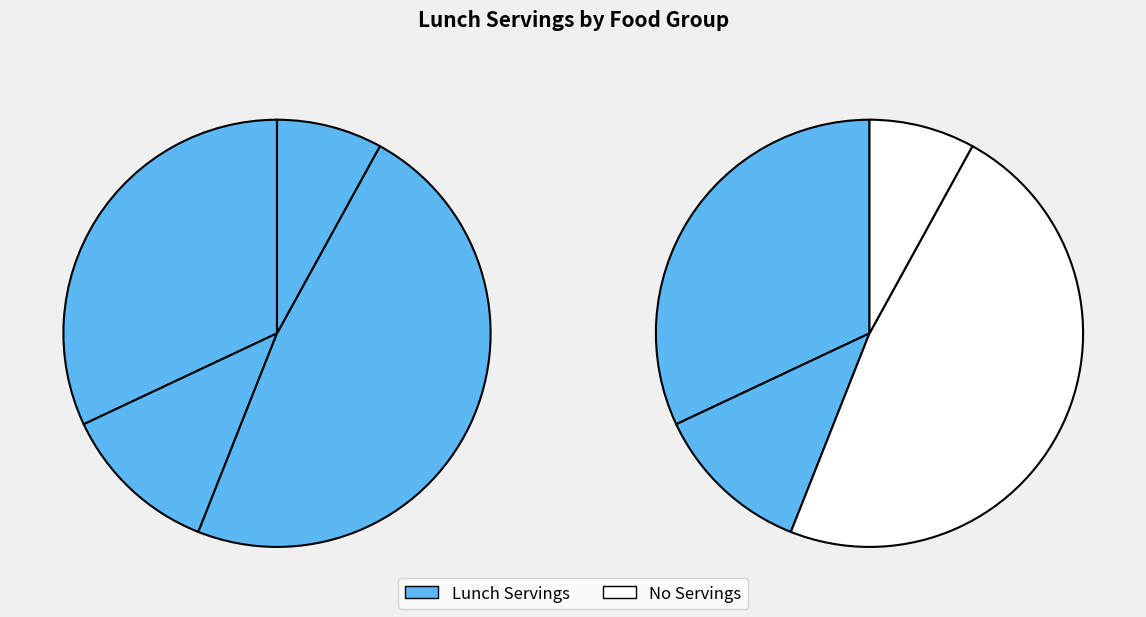

To the nearest percent, what portion does Vegetables represent?

12%